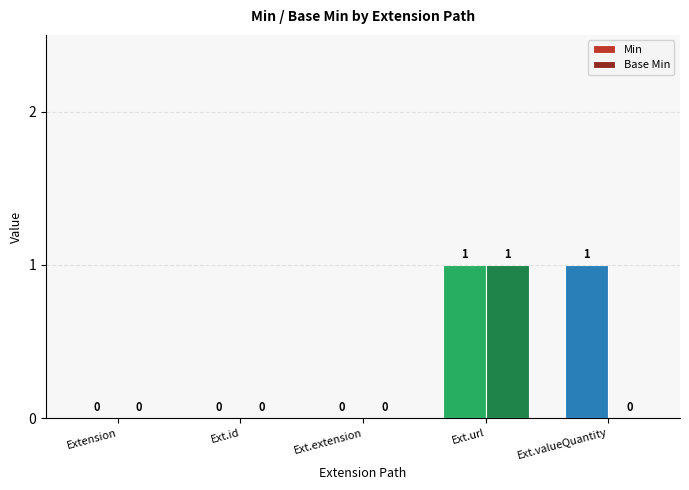

At which category is the sum across all series the highest?

Ext.url